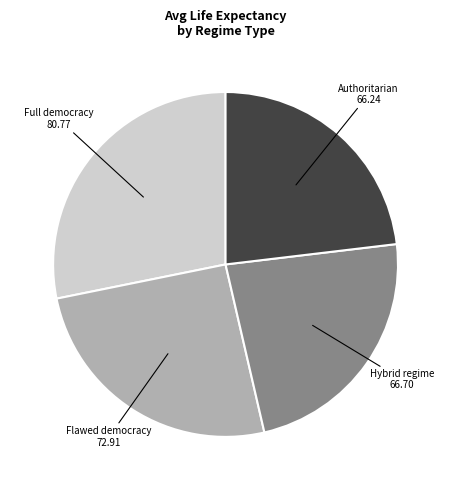

Does any single category account for the majority?

No